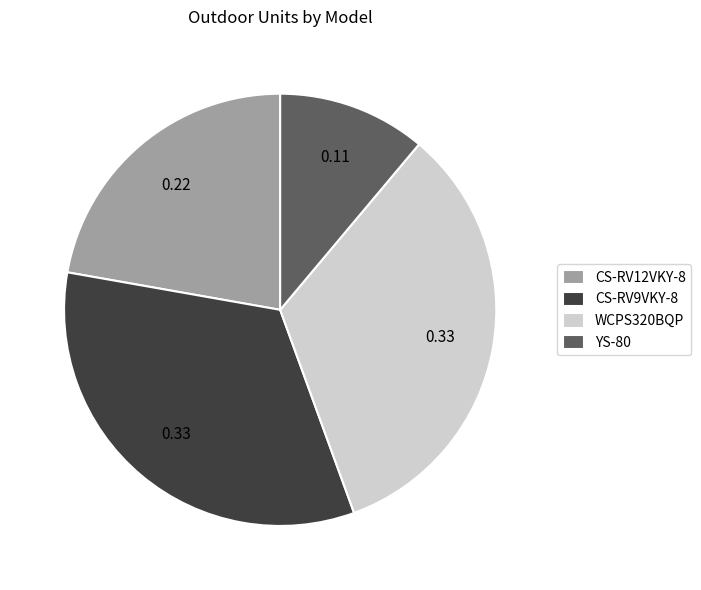

Is there any slice that represents more than half of the pie?

No